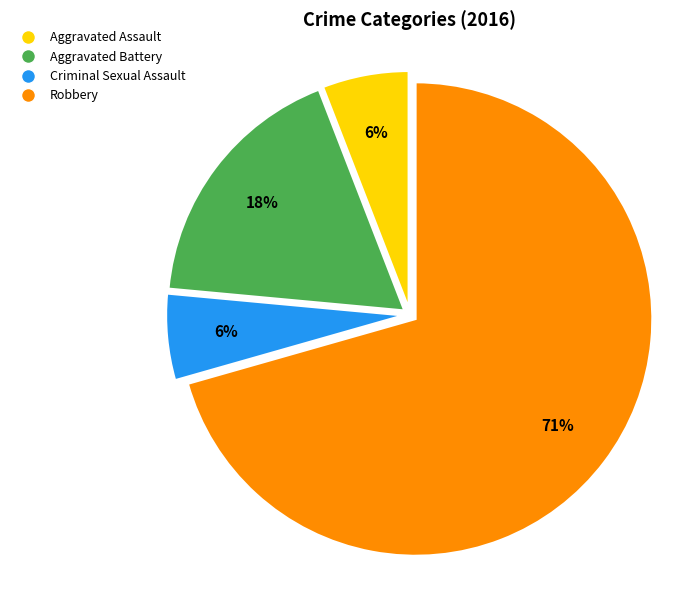

How many segments does this pie chart have?

4